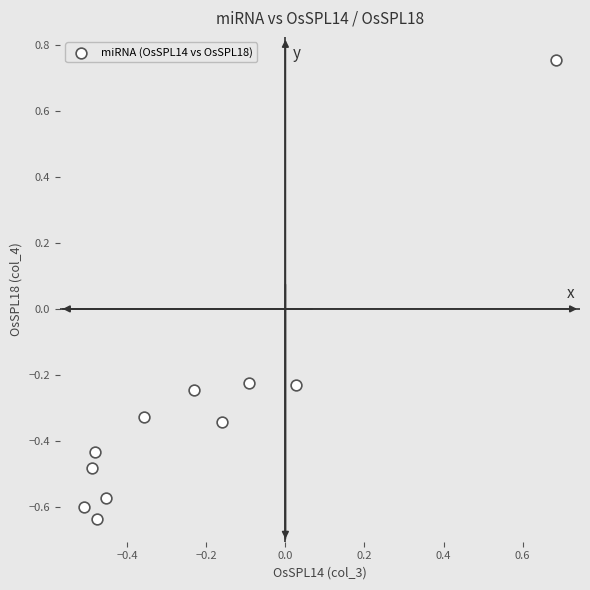

What is the range of X values (max minus min)?

1.2